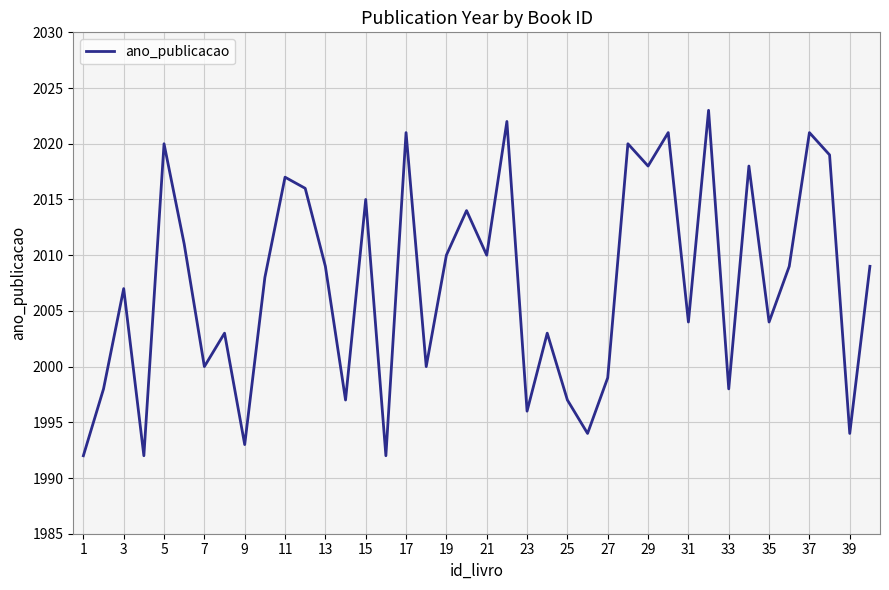

What is the difference between the maximum and minimum values?

31